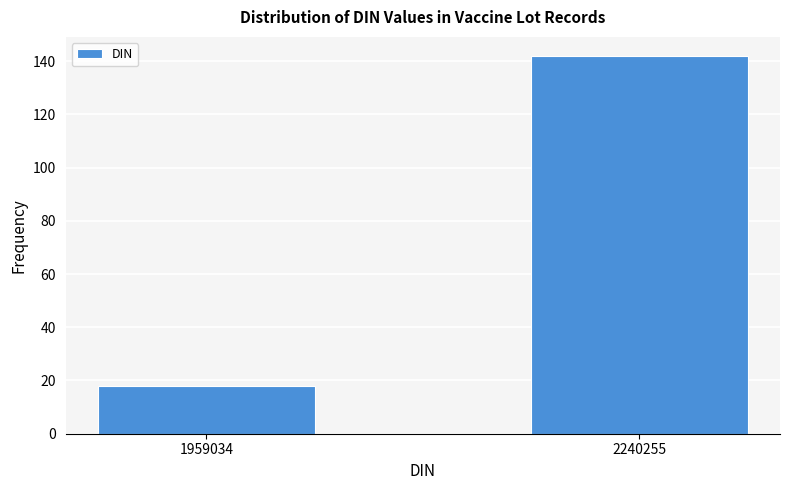

Reading right to left, list all the values displayed in this chart.

2240255=142	1959034=18